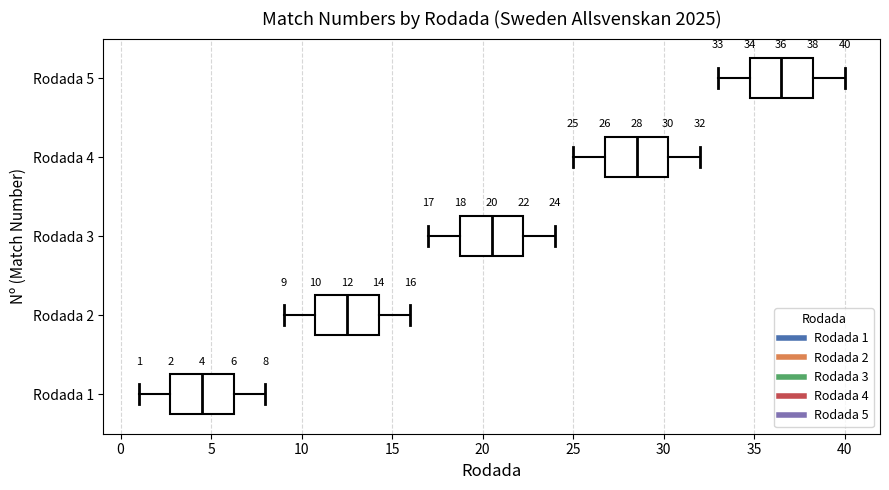

Which box has the furthest to the right median line?

Rodada 5